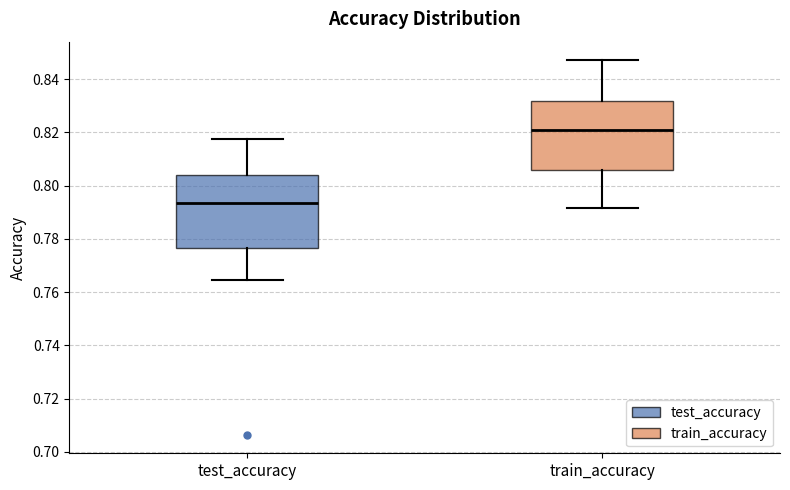

Reading left to right, transcribe this box plot: for each box, give where its median line is, the range the box spans, and where its two whiskers end, as read against the y-axis. The values are not printed on the chart, so give them approximately, as read against the axis.

test_accuracy: median 0.794, box 0.776 to 0.804, whiskers 0.764 to 0.818
train_accuracy: median 0.820, box 0.806 to 0.832, whiskers 0.792 to 0.848